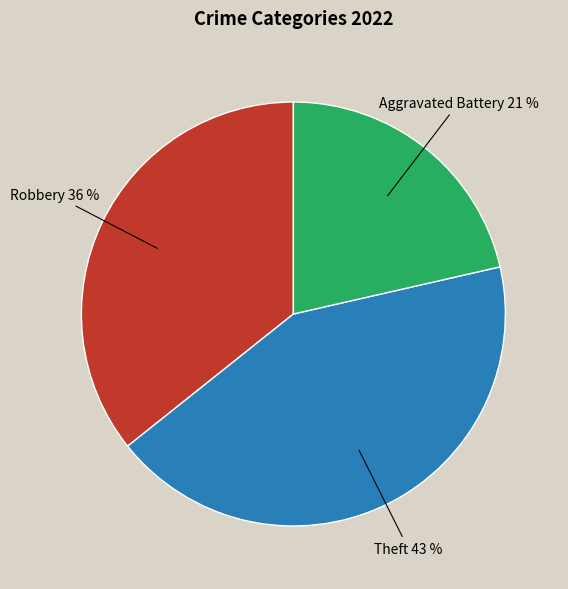

Rank the categories by value from lowest to highest.

Aggravated Battery, Robbery, Theft